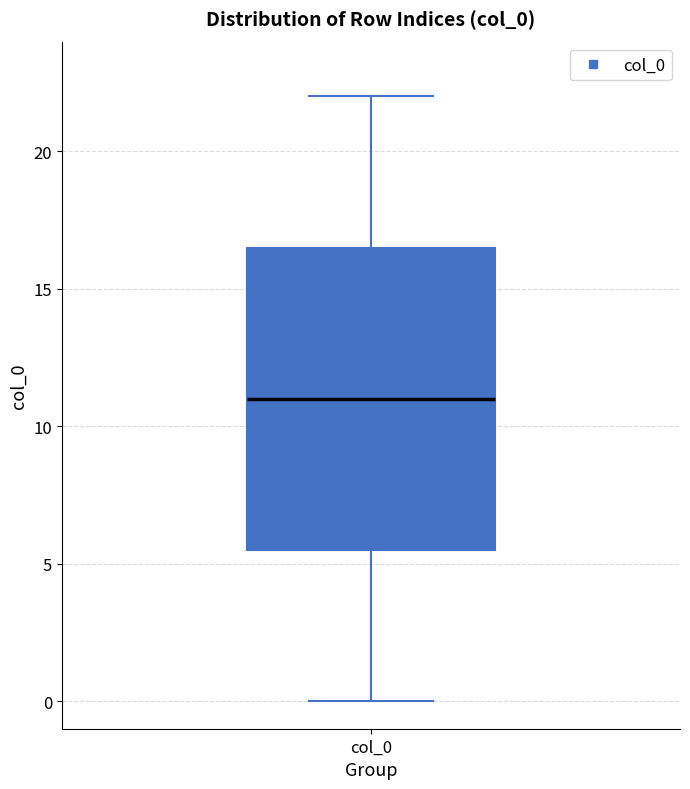

Read this box plot against the y-axis: the position of the median line, the range covered by the box, and the ends of both whiskers. The values are not printed on the chart, so give them approximately, as read against the axis.

median 11.0, box 5.5 to 16.5, whiskers 0.0 to 22.0